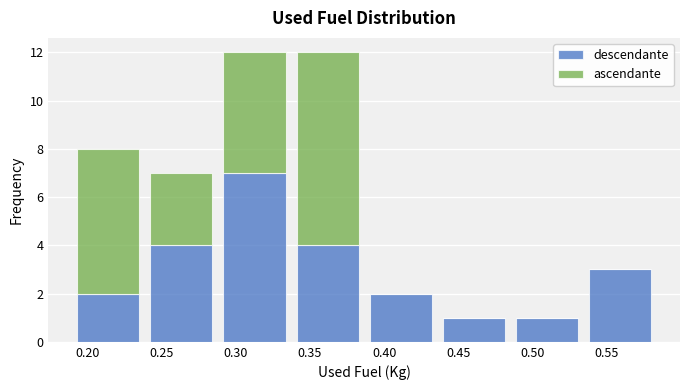

Reading left to right, list every stacked bar in this chart as the range it spans on the x-axis followed by its total height. Neither the bar edges nor the heights are printed on the chart, so give them approximately, as read against the axes.

0.190 to 0.240: 8
0.240 to 0.290: 7
0.290 to 0.335: 12
0.335 to 0.385: 12
0.385 to 0.435: 2
0.435 to 0.485: 1
0.485 to 0.535: 1
0.535 to 0.585: 3